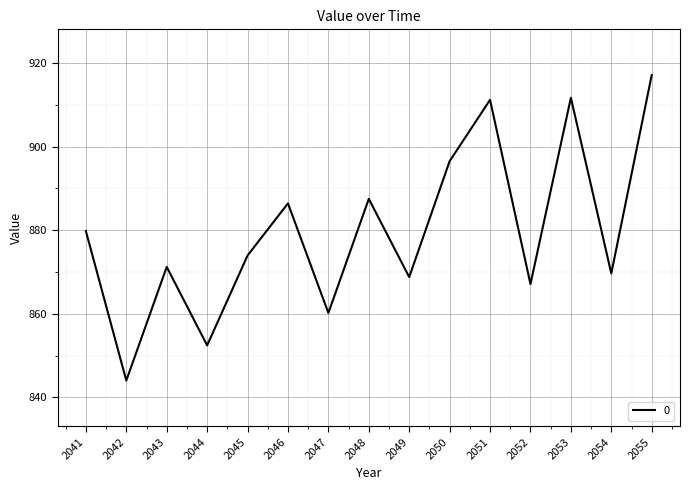

The chart shows a value of 896.5 at 2050. True or false?

True